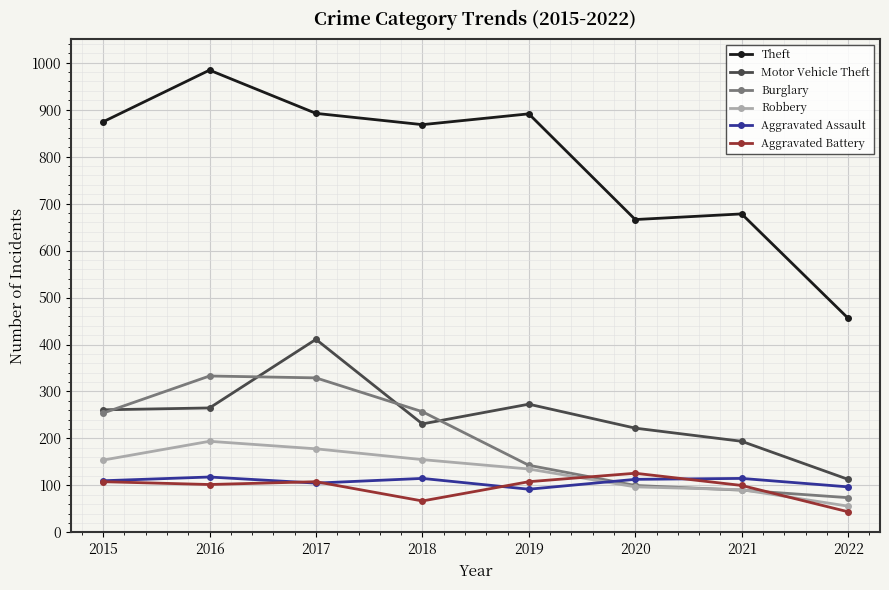

The value of Burglary at 2016 is 599. True or false?

False